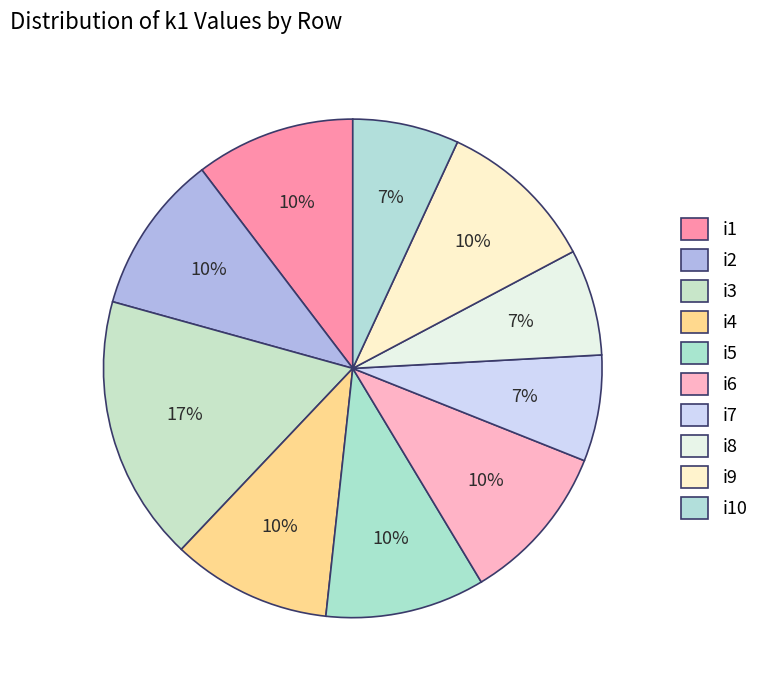

To the nearest percent, what percentage of the pie is i3?

17%